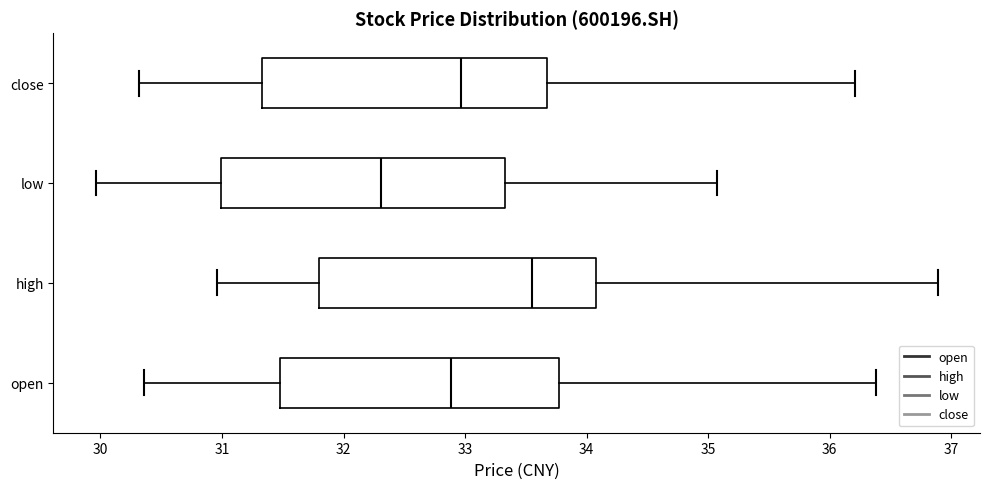

Which box's median line is the furthest to the right?

high